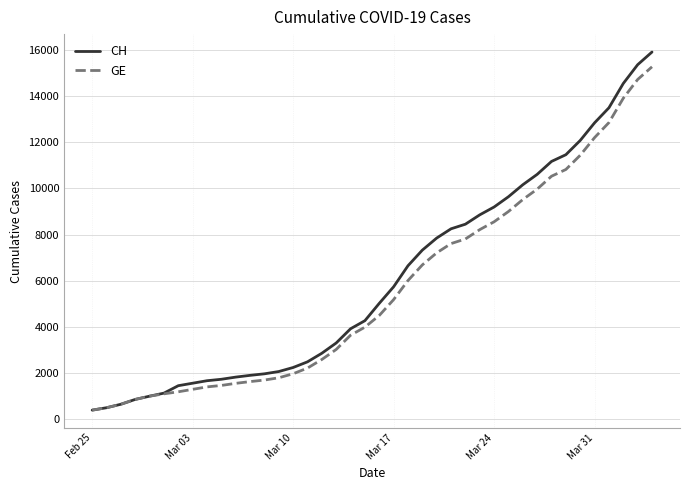

Does the chart display data point markers on the line(s)?

No